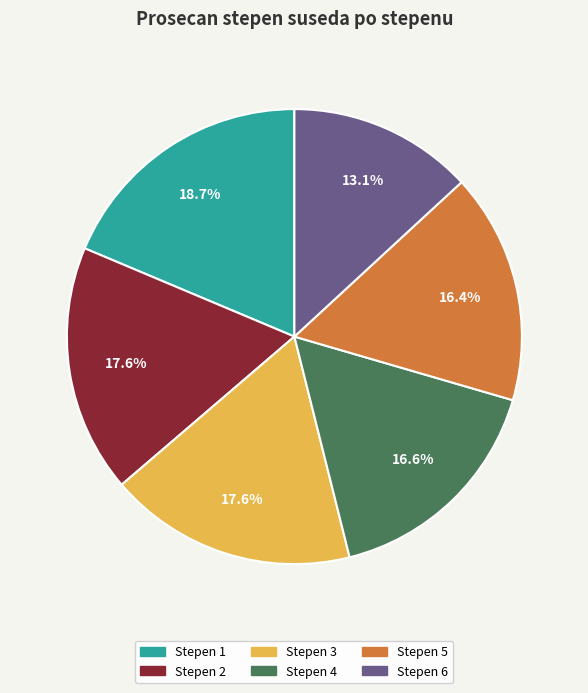

What is the total percentage of Stepen 2 and Stepen 4?

34.2%